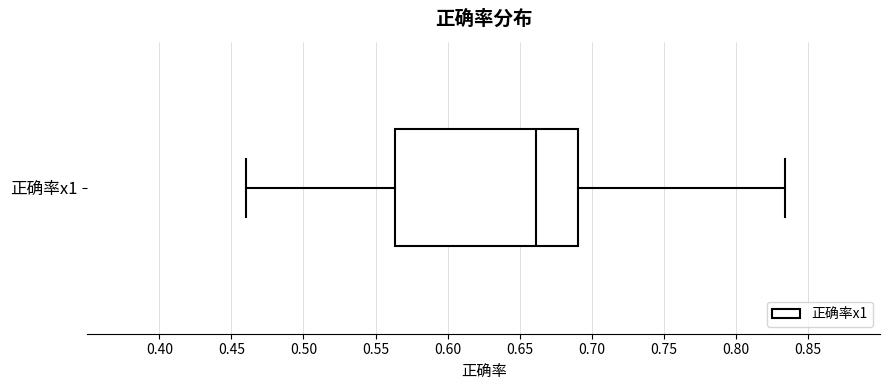

Read this box plot against the x-axis: the position of the median line, the range covered by the box, and the ends of both whiskers. The values are not printed on the chart, so give them approximately, as read against the axis.

median 0.660, box 0.565 to 0.690, whiskers 0.460 to 0.835